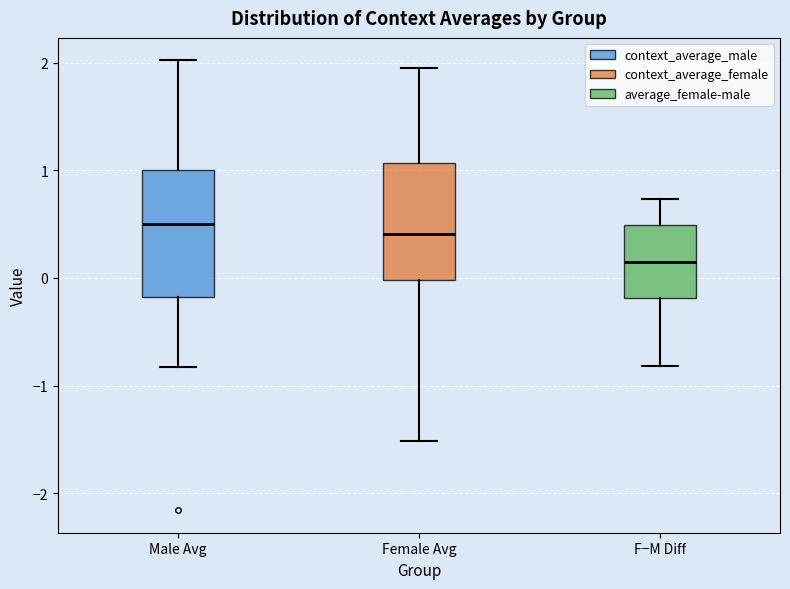

Reading left to right, read every box against the y-axis: the position of its median line, the range the box covers, and the ends of its whiskers. The values are not printed on the chart, so give them approximately, as read against the axis.

Male Avg: median 0.5, box -0.2 to 1.0, whiskers -0.8 to 2.0
Female Avg: median 0.4, box 0.0 to 1.1, whiskers -1.5 to 2.0
F−M Diff: median 0.1, box -0.2 to 0.5, whiskers -0.8 to 0.7